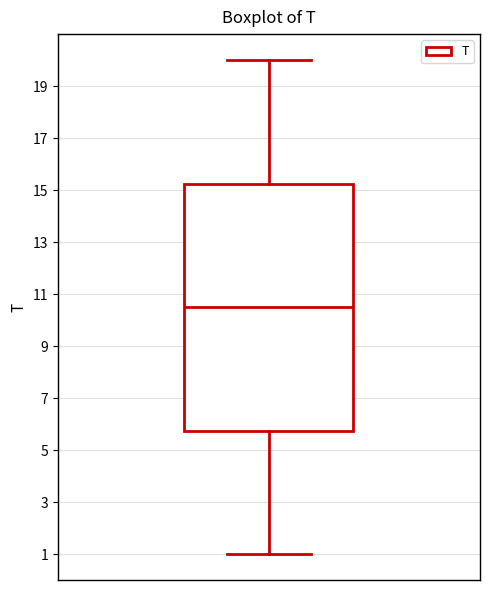

Transcribe this box plot: give where the median line is, the range the box spans, and where the two whiskers end, as read against the y-axis. The values are not printed on the chart, so give them approximately, as read against the axis.

median 10.6, box 5.8 to 15.2, whiskers 1.0 to 20.0